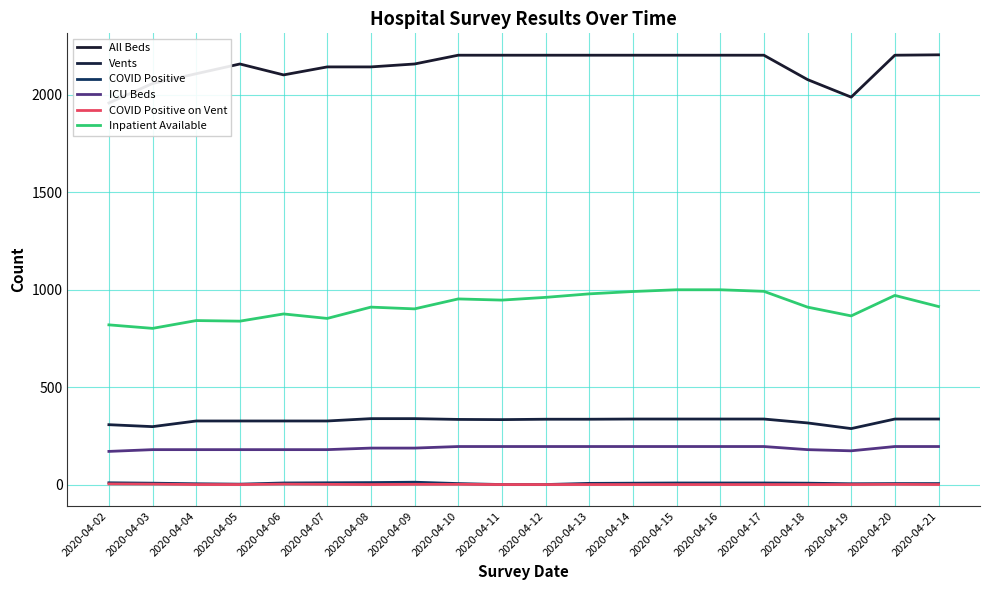

Is it true that Inpatient Available equals 456 at 2020-04-16?

False